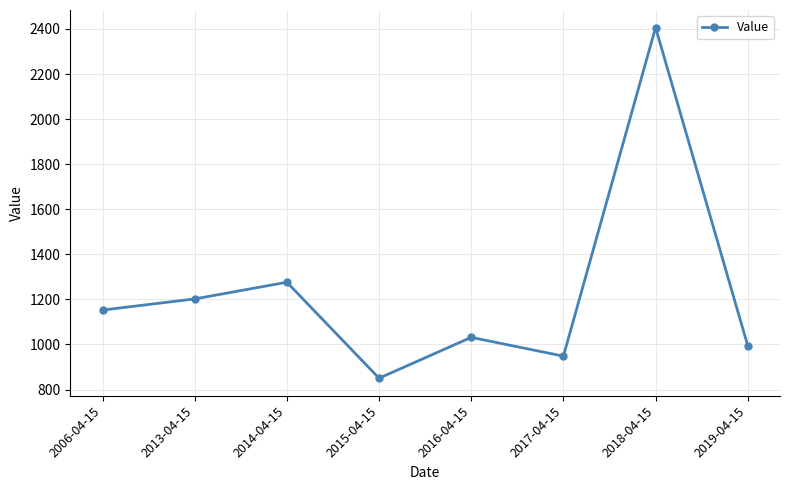

Where is the first local minimum?

2015-04-15